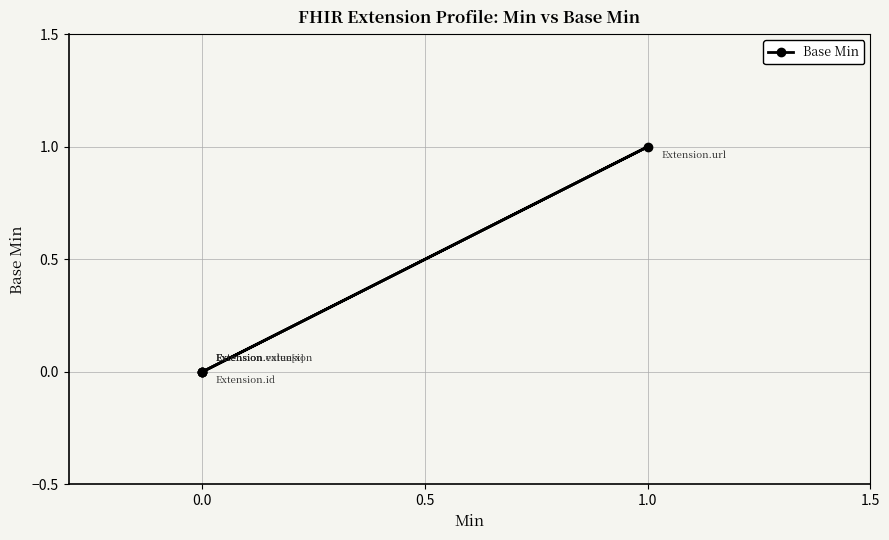

How many positive values are there?

1